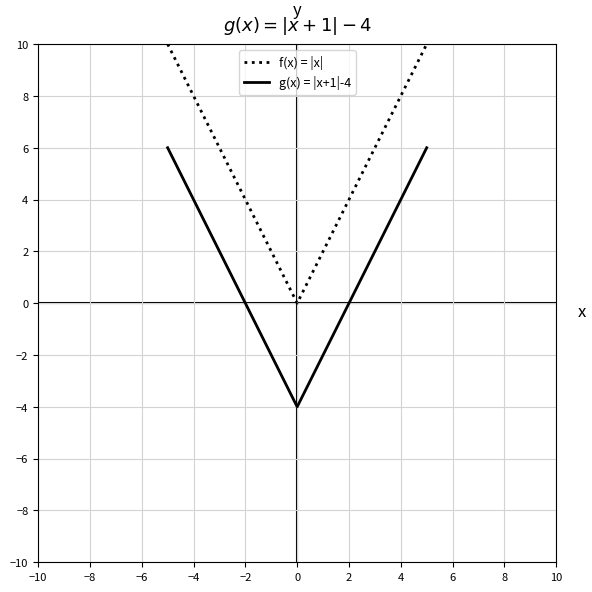

How many lines are shown in the chart?

2